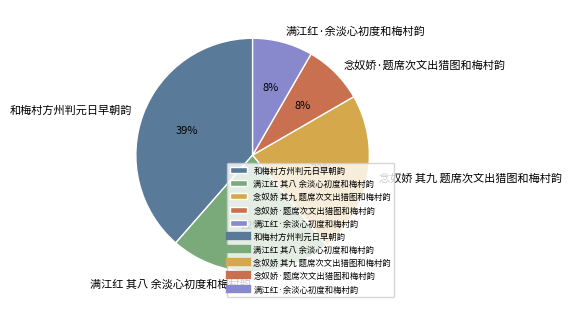

Is the sum of 念奴娇 其九 题席次文出猎图和梅村韵 and 和梅村方州判元日早朝韵 greater than half?

Yes